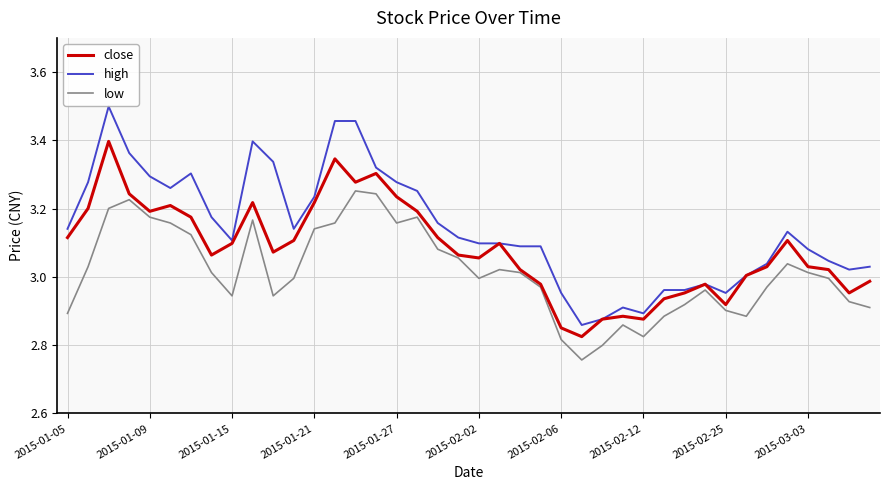

How many series are shown in this chart?

3